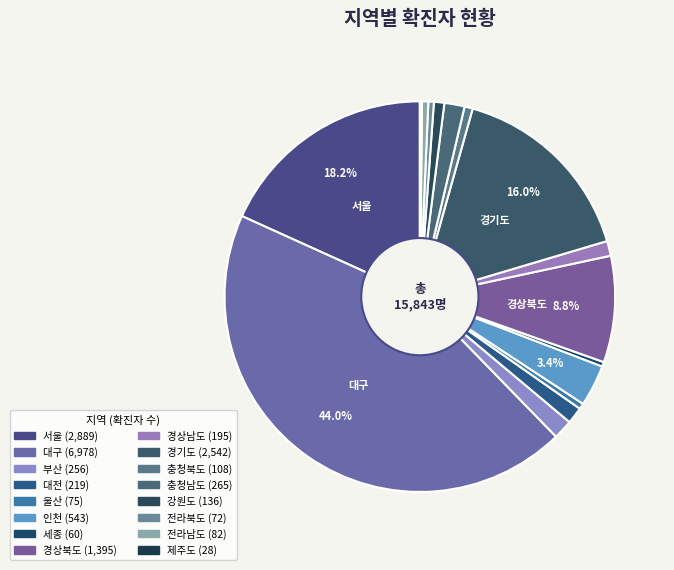

Which slice is the largest?

대구